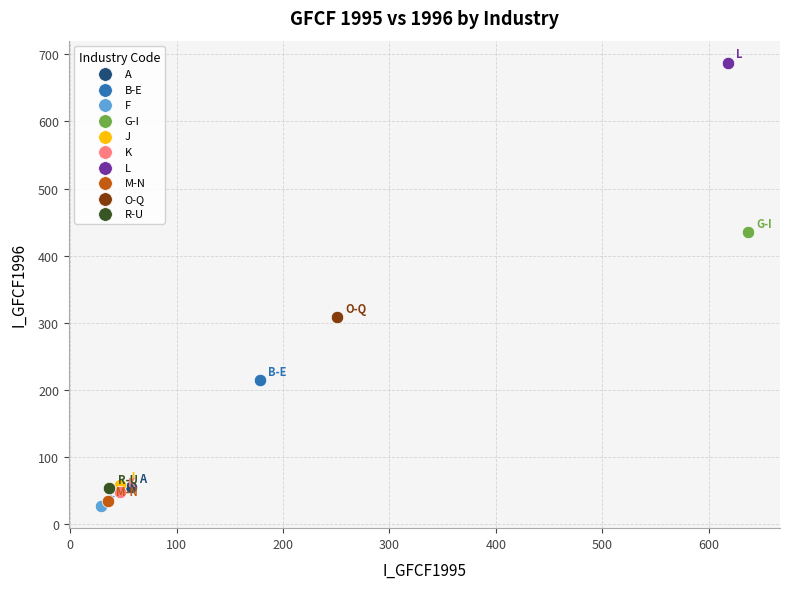

Which series contains the highest Y value?

L